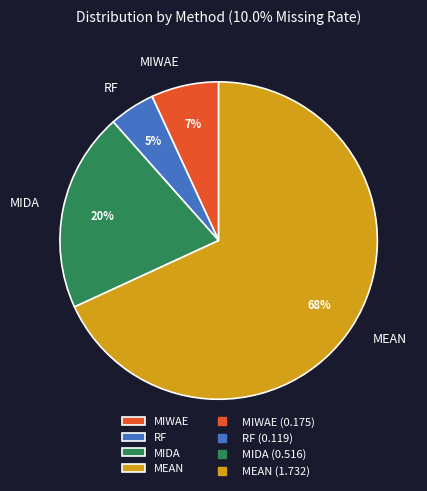

To the nearest percent, what is the difference between the MIWAE and MIDA slice percentages?

13%